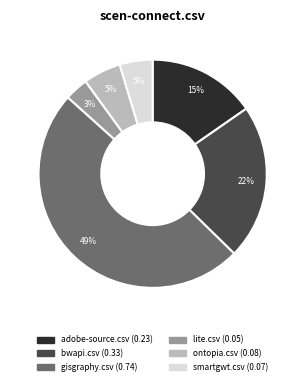

How many slices are in this pie chart?

6